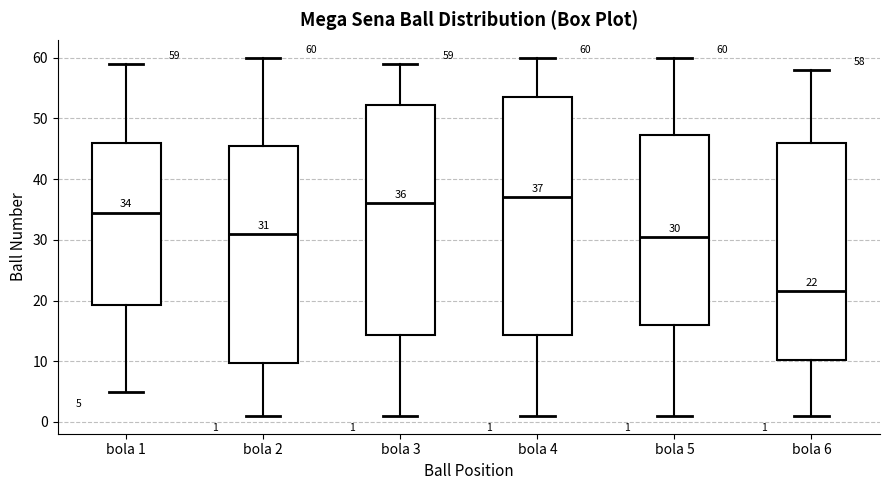

Which box is the tallest, from its lower edge to its upper edge?

bola 4